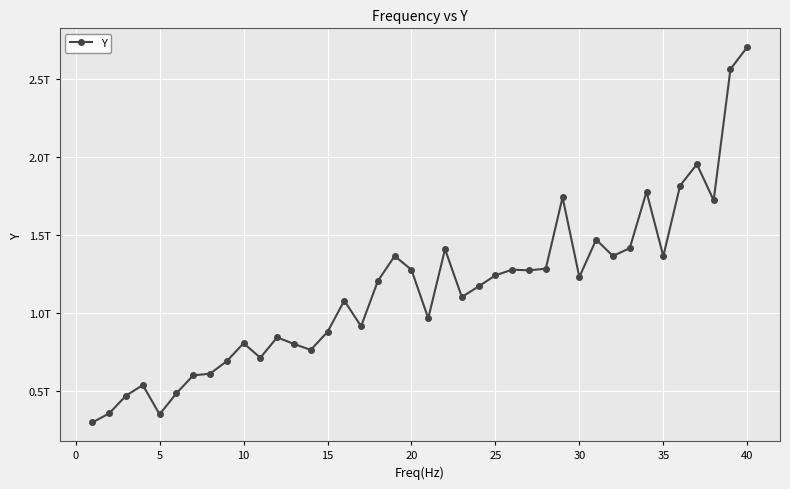

Reading right to left, extract all data points from this chart.

2701940977191.5	2561228897878.9	1722029428700.1	1952849759239.6	1815935649308.5	1364998389338.7	1776680207393.3	1415840732058.8	1366095998318.6	1470604296263.5	1231538207195.9	1741480946350.9	1284521674694.5	1274567467030.6	1278468333033.6	1242472932629.5	1171251464204.6	1103987142599.0	1409632511379.4	967483638744.4	1277799340232.0	1366112314984.2	1206285957653.8	916362430752.6	1080479211064.4	880823457357.2	765269992303.1	803674700742.6	845576544465.5	715540653730.3	808205961467.3	693126364294.1	613178989934.7	602558240970.6	487692034351.1	353151379986.3	540351746439.9	473076383343.3	359559662344.8	301930770706.2